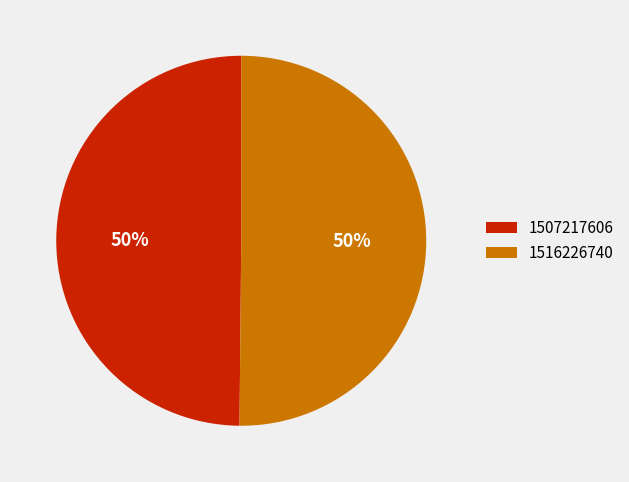

To the nearest percent, what is the combined percentage of 1516226740 and 1507217606?

100%